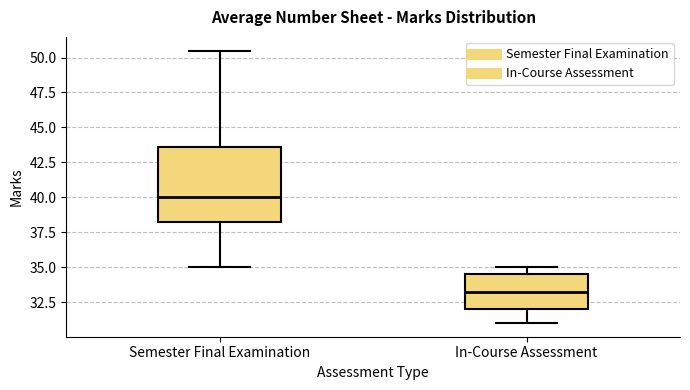

Reading left to right, transcribe this box plot: for each box, give where its median line is, the range the box spans, and where its two whiskers end, as read against the y-axis. The values are not printed on the chart, so give them approximately, as read against the axis.

Semester Final Examination: median 40.0, box 38.5 to 43.5, whiskers 35.0 to 50.5
In-Course Assessment: median 33.5, box 32.0 to 34.5, whiskers 31.0 to 35.0